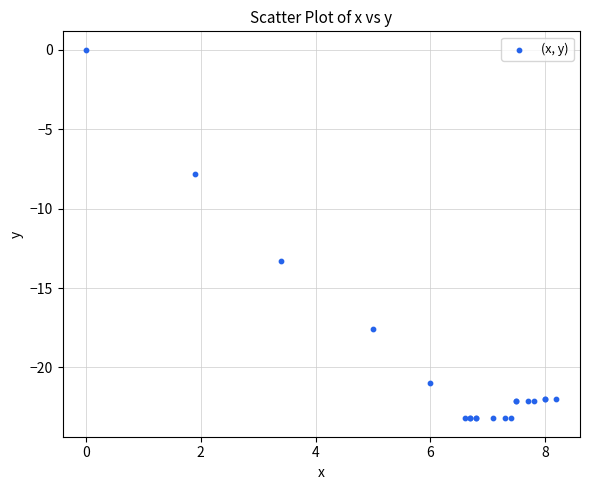

What Y value in the scatter plot is closest to -11?

-13.3